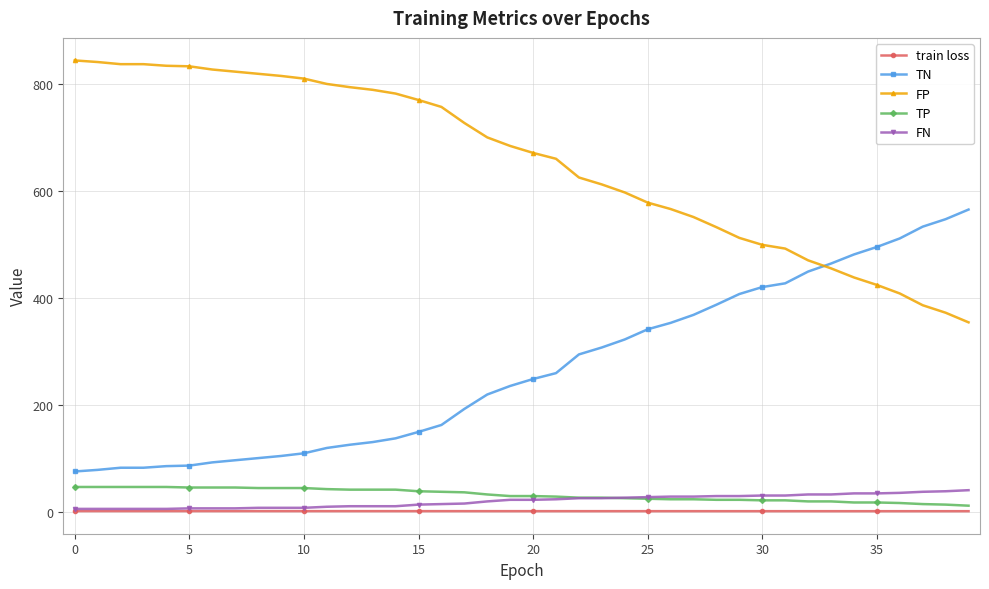

True or false: TP and train loss cross at least once.

False